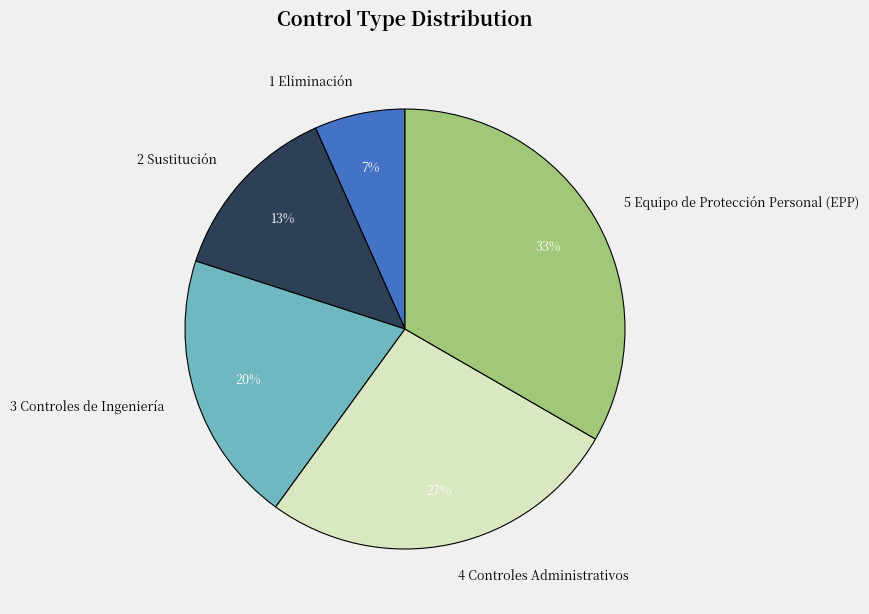

Between 5 Equipo de Protección Personal (EPP) and 3 Controles de Ingeniería, which is larger?

5 Equipo de Protección Personal (EPP)